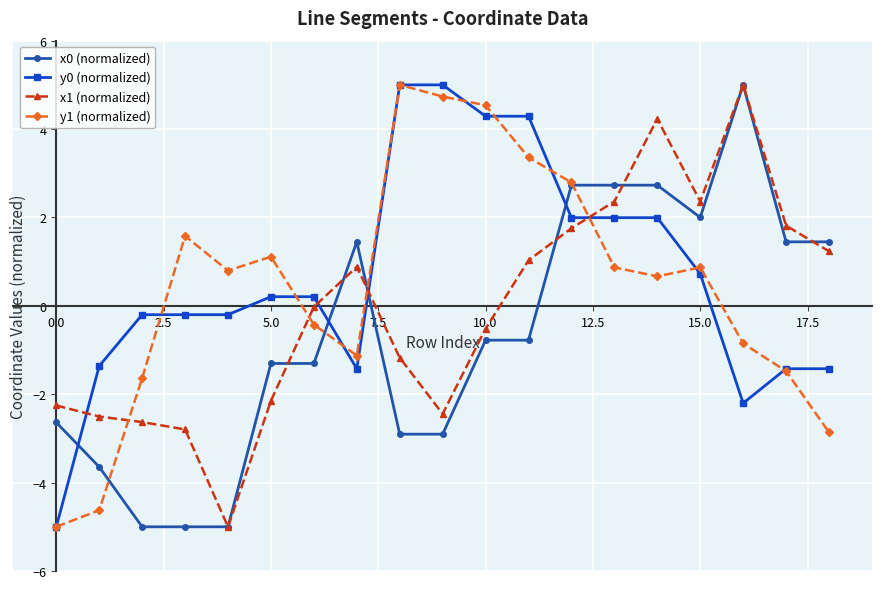

What is the highest value of the y0 (normalized) series?

5.0